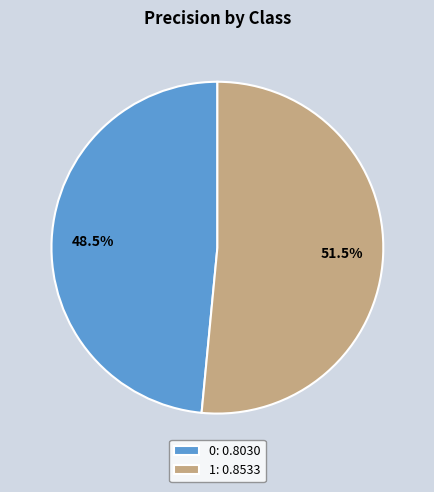

The 0 slice represents 34% of the pie. True or false?

False